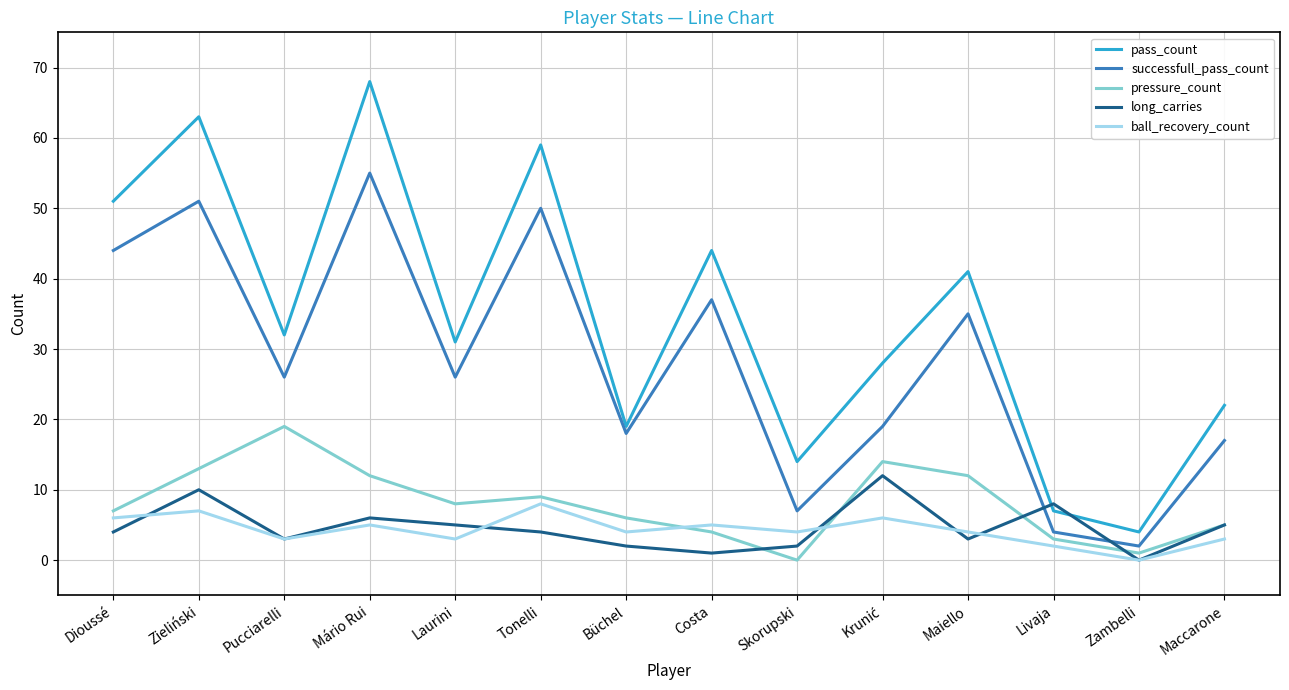

Rank the series at Maiello from lowest to highest value.

long_carries, ball_recovery_count, pressure_count, successfull_pass_count, pass_count